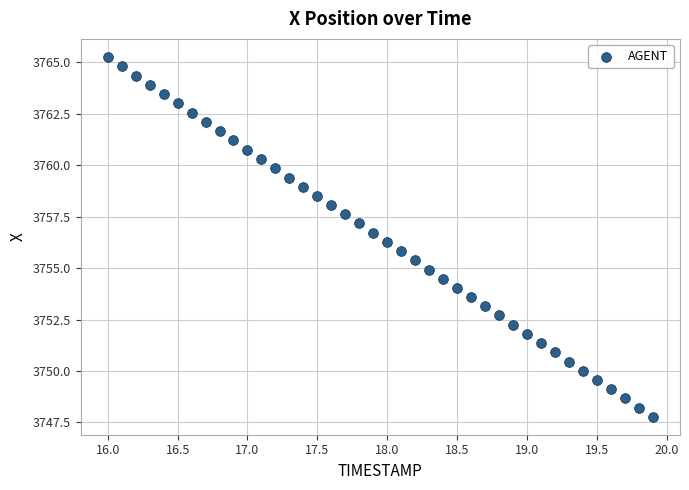

What is the range of X values (max minus min)?

3.9